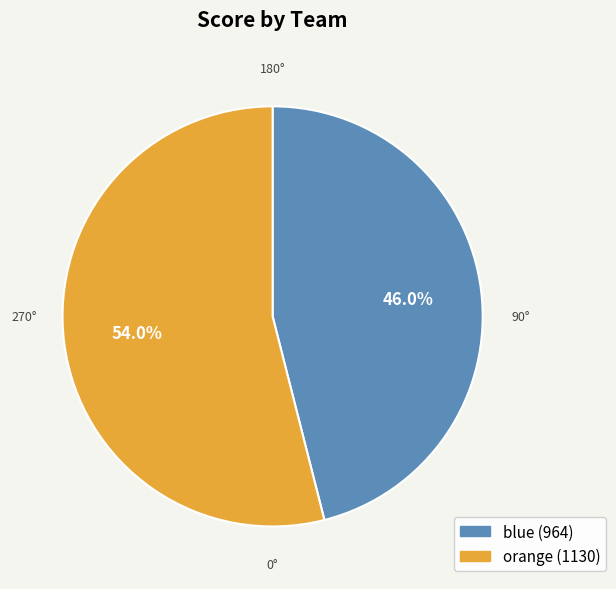

True or false: blue accounts for 55% of the total.

False